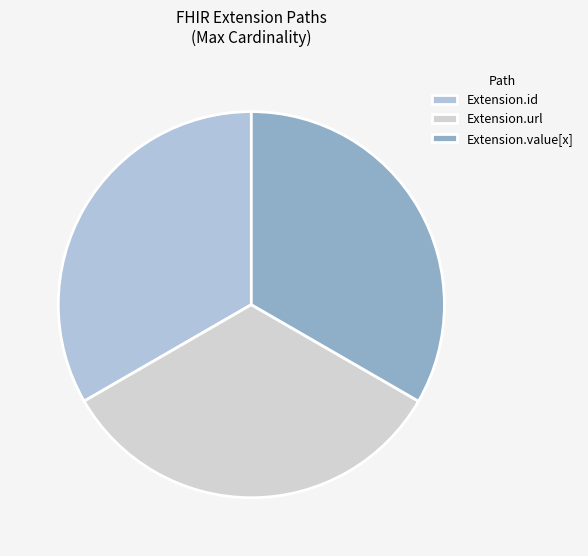

How many slices are in this pie chart?

3